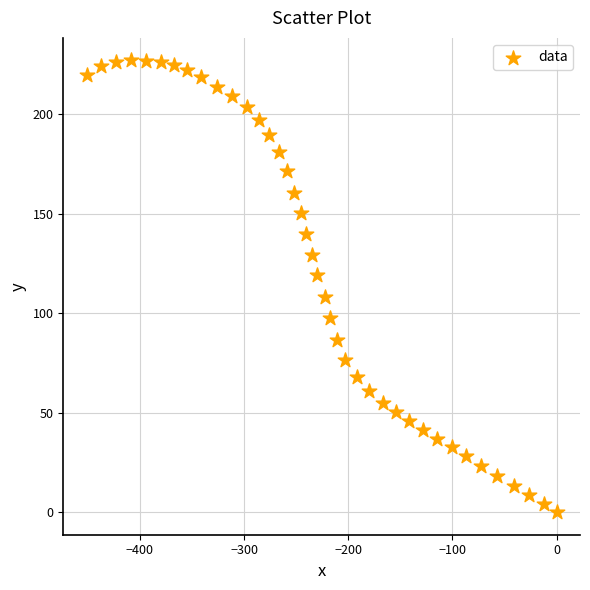

What is the range of X values (max minus min)?

451.1